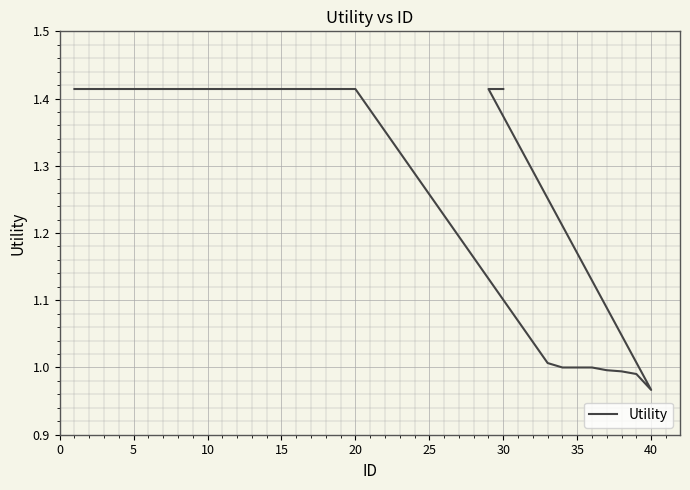

Reading left to right, list all the values displayed in this chart.

1.4	1.4	1.4	1.4	1.4	1.4	1.4	1.4	1.4	1.4	1.4	1.4	1.4	1.4	1.4	1.4	1.4	1.4	1.4	1.4	1.0	1.0	1.0	1.0	1.0	1.0	1.0	1.0	1.4	1.4